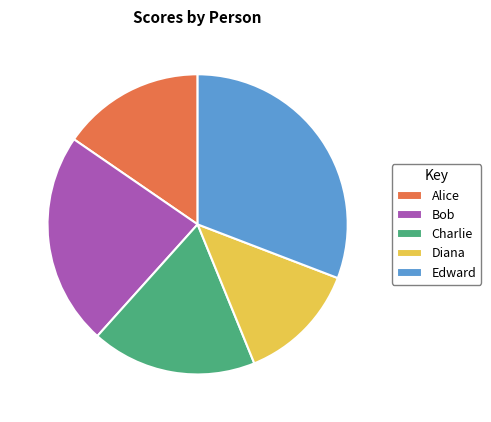

Is it true that Diana is 6% of the pie?

False